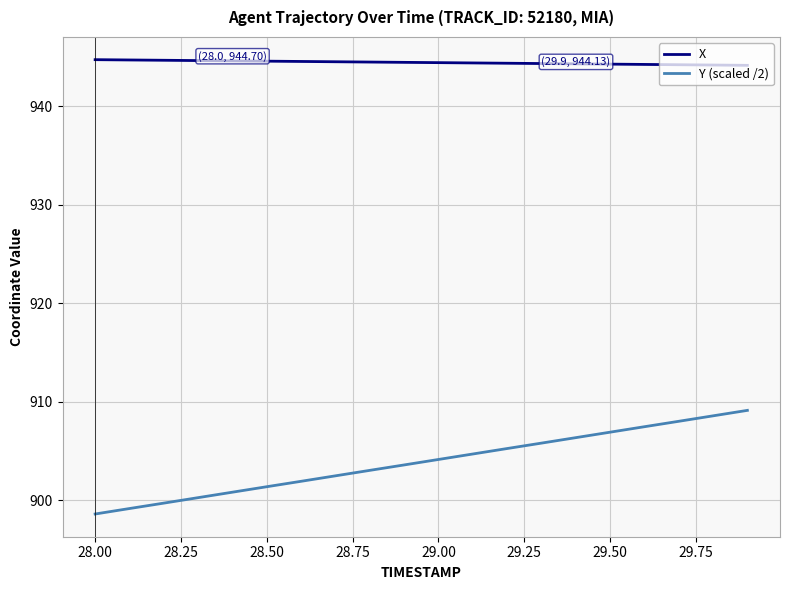

List the series in order of their peak value, highest first.

X, Y (scaled /2)